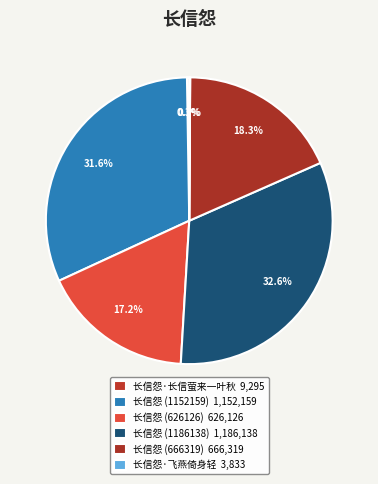

To the nearest percent, what is the difference between the largest and smallest slice percentages?

32%